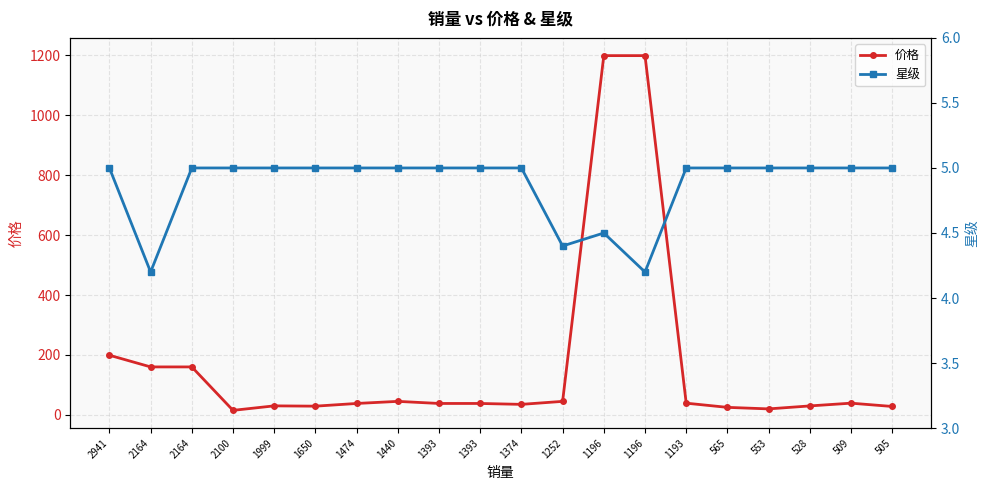

What is the sum of the 星级 values at 2941 and 528?

10.0